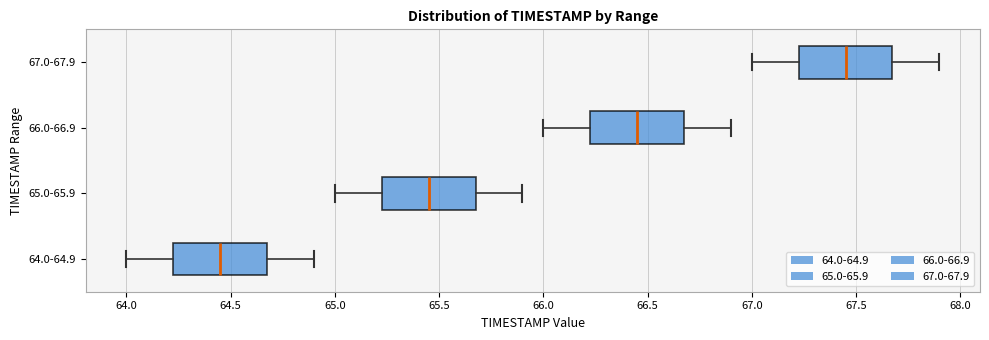

Reading bottom to top, read every box against the x-axis: the position of its median line, the range the box covers, and the ends of its whiskers. The values are not printed on the chart, so give them approximately, as read against the axis.

64.0-64.9: median 64.45, box 64.25 to 64.70, whiskers 64.00 to 64.90
65.0-65.9: median 65.45, box 65.25 to 65.70, whiskers 65.00 to 65.90
66.0-66.9: median 66.45, box 66.25 to 66.70, whiskers 66.00 to 66.90
67.0-67.9: median 67.45, box 67.25 to 67.70, whiskers 67.00 to 67.90